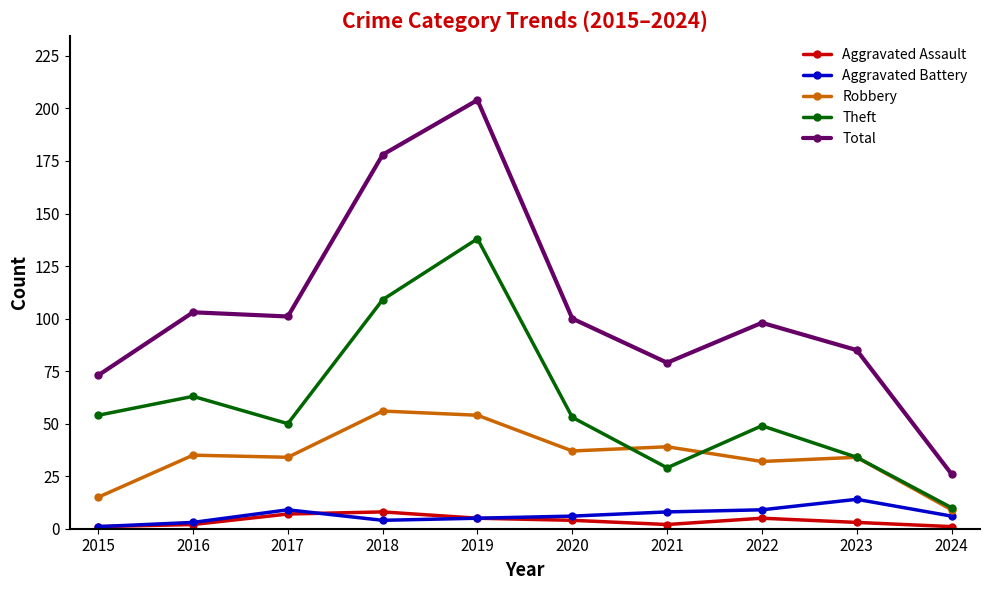

What are all the series names shown in the legend?

Aggravated Assault, Aggravated Battery, Robbery, Theft, Total